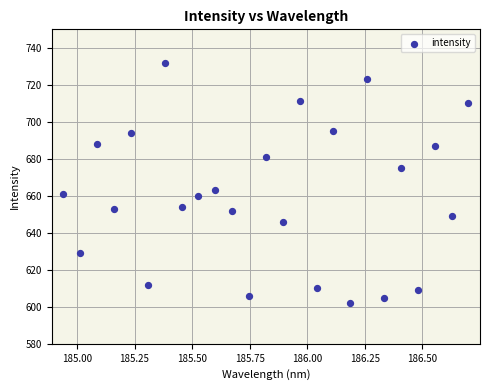

What Y value in the scatter plot is closest to 667?

663